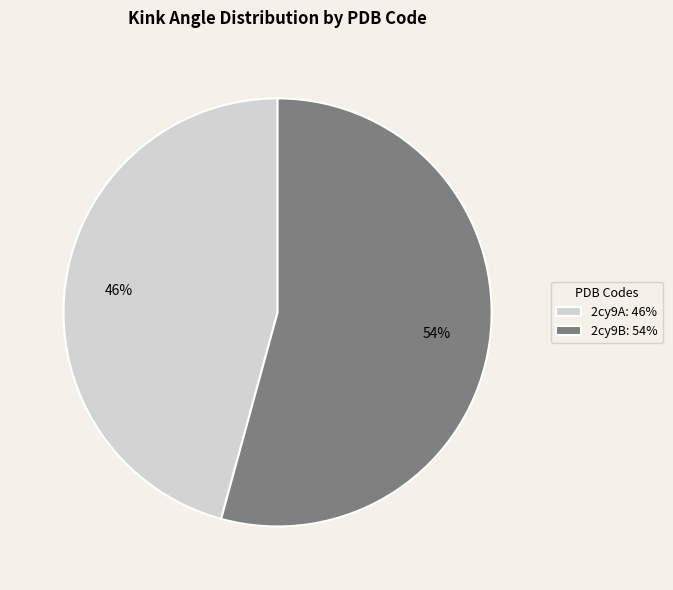

What percentage is the 2cy9B slice, to the nearest percent?

54%